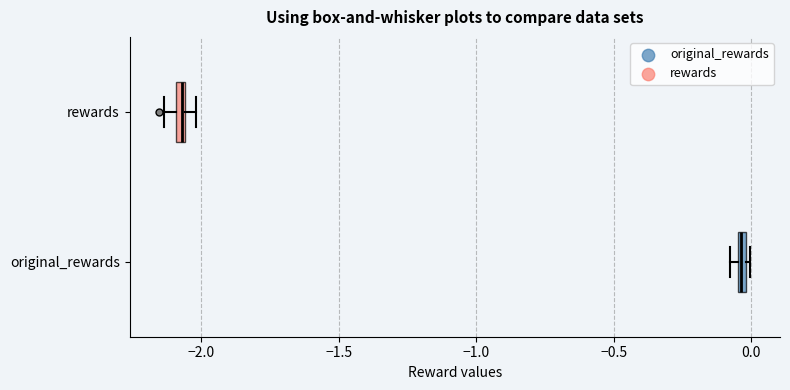

Where is the right edge of the box for rewards on the x-axis? The values are not printed on the chart, so give them approximately, as read against the axis.

-2.05